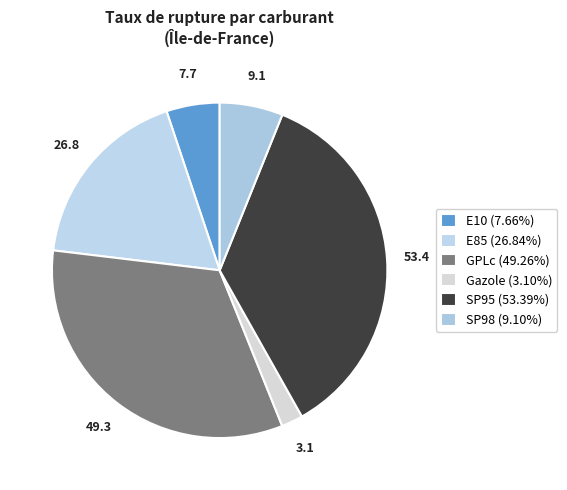

To the nearest percent, what is the difference between the Gazole and SP98 slice percentages?

4%